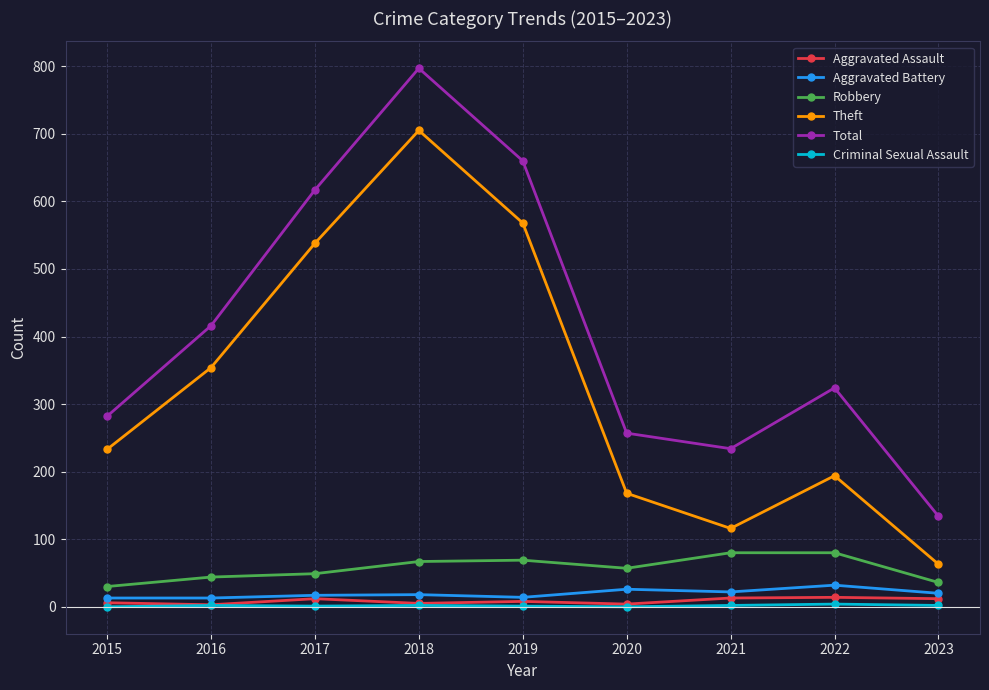

Which series has the largest range (max minus min)?

Total